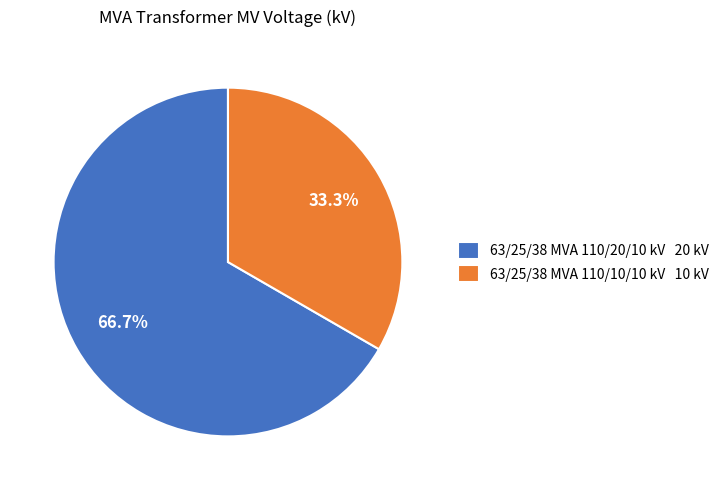

Which category has the smallest portion of the pie?

63/25/38 MVA 110/10/10 kV